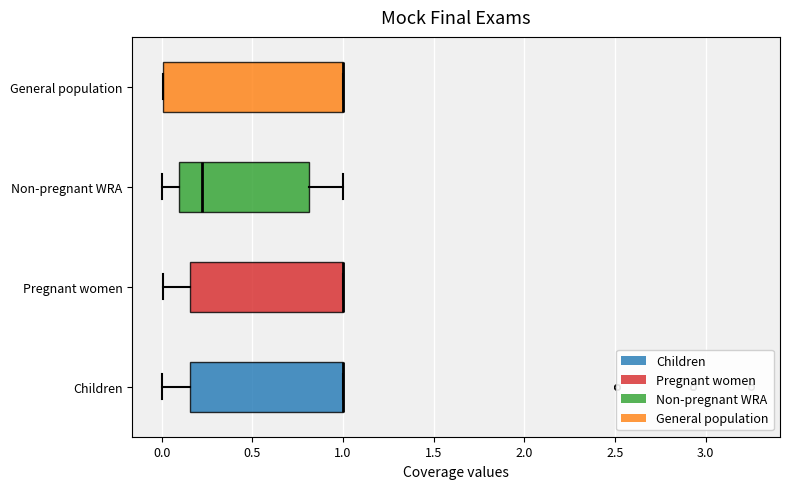

Where does the right whisker of the box for Non-pregnant WRA end on the x-axis? The values are not printed on the chart, so give them approximately, as read against the axis.

1.00